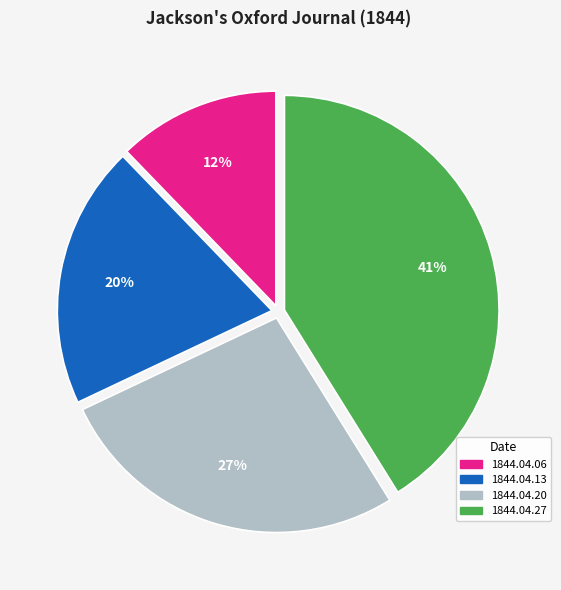

What is the largest slice in the pie chart?

1844.04.27